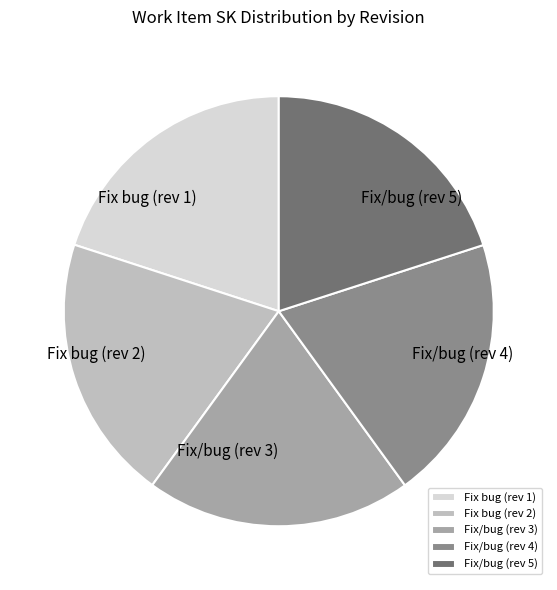

Do Fix bug (rev 1) and Fix/bug (rev 4) together represent more than half of the pie?

No